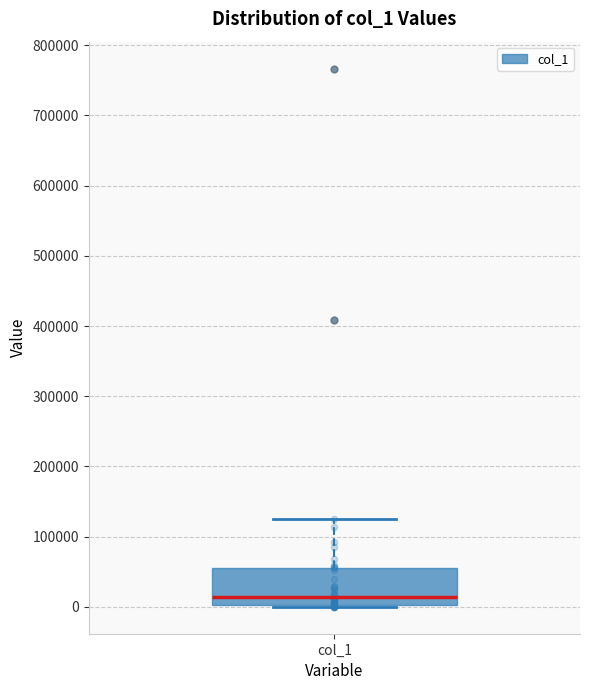

Read this box plot against the y-axis: the position of the median line, the range covered by the box, and the ends of both whiskers. The values are not printed on the chart, so give them approximately, as read against the axis.

median 10000, box 0 to 60000, whiskers 0 to 120000